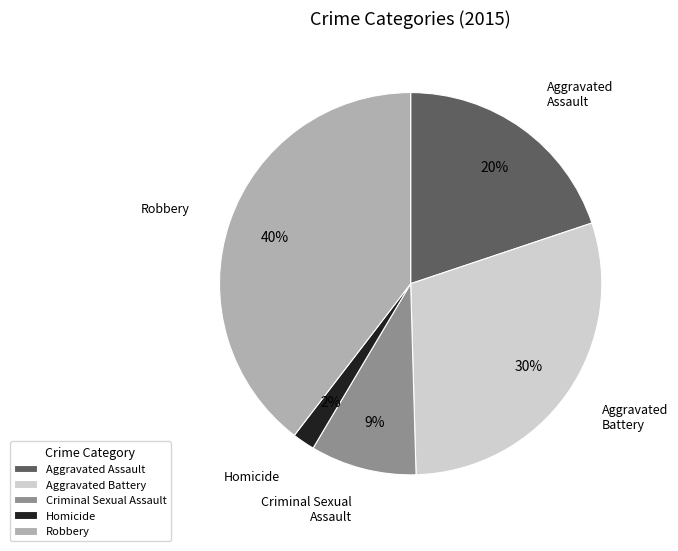

Is Aggravated Battery the majority of the pie?

No